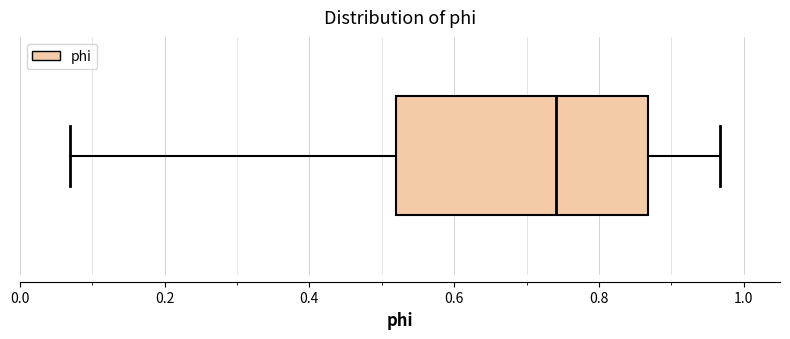

Transcribe this box plot: give where the median line is, the range the box spans, and where the two whiskers end, as read against the x-axis. The values are not printed on the chart, so give them approximately, as read against the axis.

median 0.74, box 0.52 to 0.86, whiskers 0.06 to 0.96